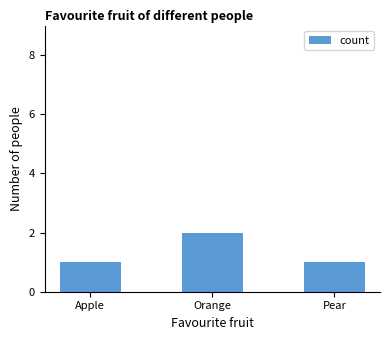

Approximately how many times larger is the value at Apple compared to Orange?

0.5